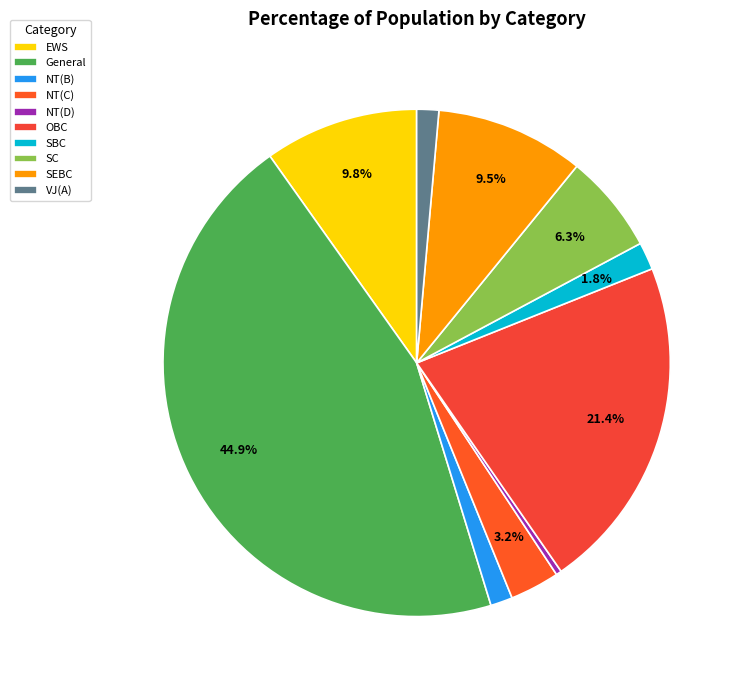

Rank the categories by value from lowest to highest.

NT(D), NT(B), VJ(A), SBC, NT(C), SC, SEBC, EWS, OBC, General